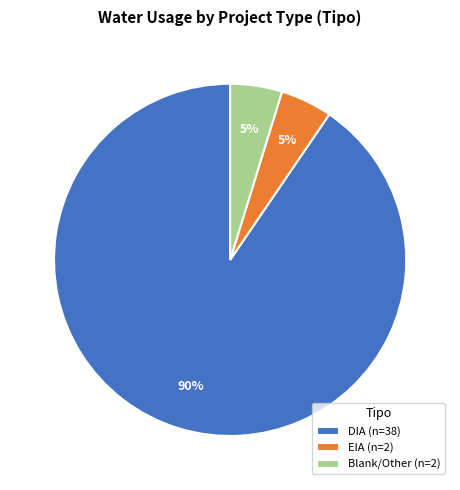

What is the largest slice in the pie chart?

DIA (n=38)